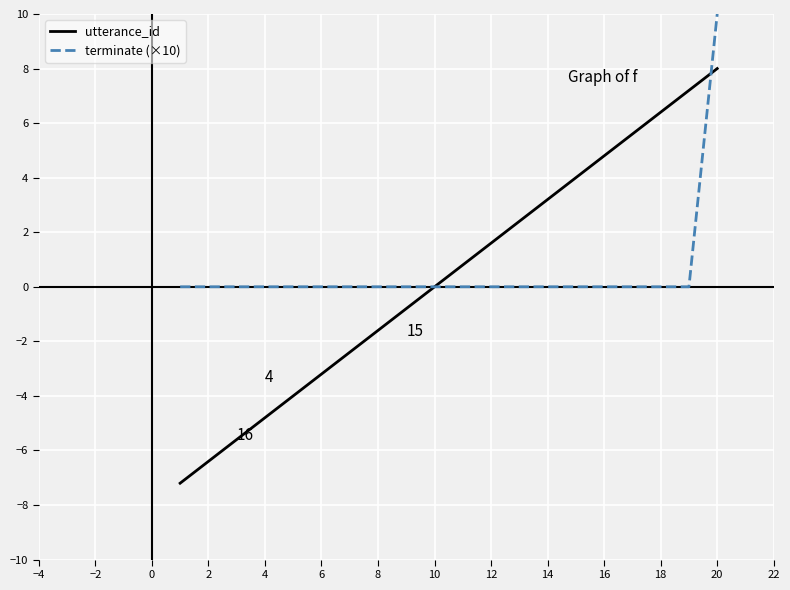

What is the minimum value shown in the chart?

-7.2